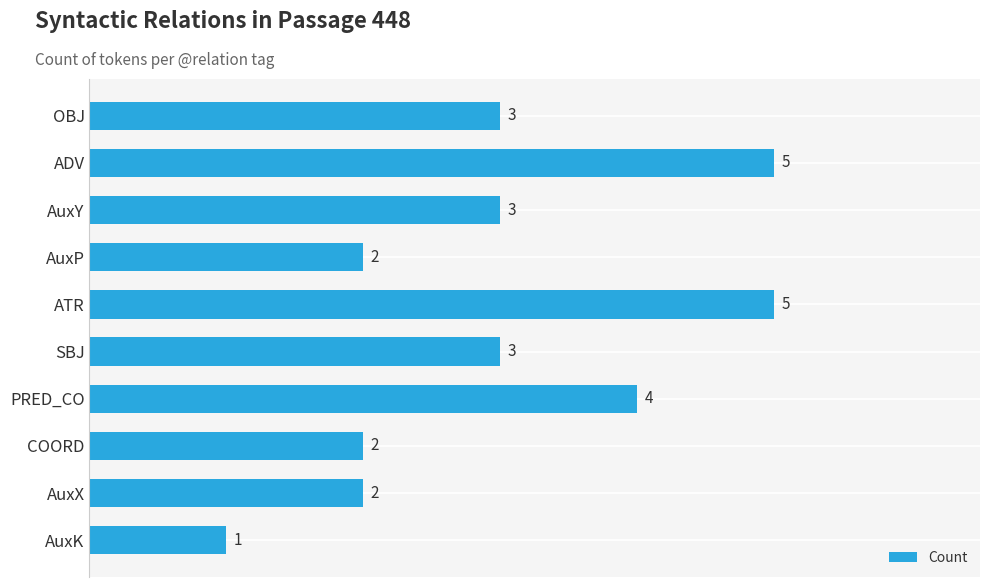

Is it true that the value at PRED_CO is 4?

True